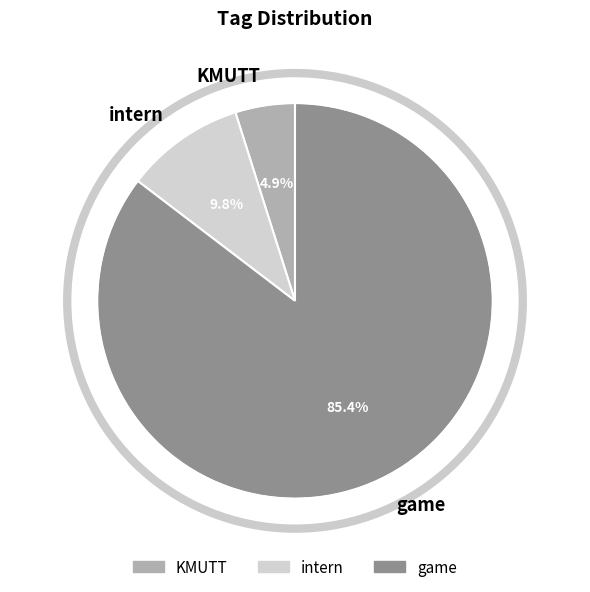

Which category has the smallest portion of the pie?

KMUTT